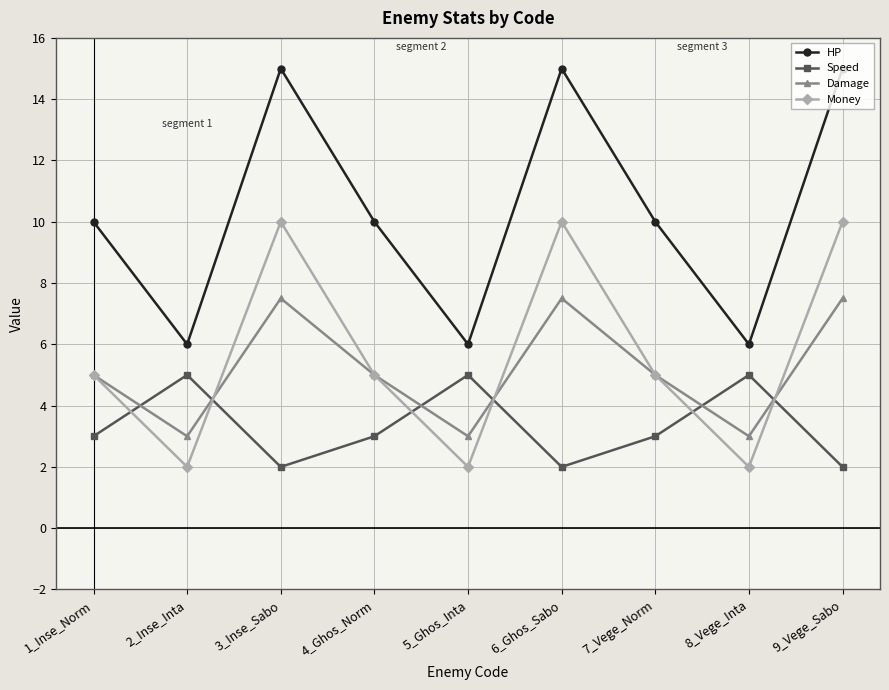

True or false: Damage and Money intersect in this chart.

True